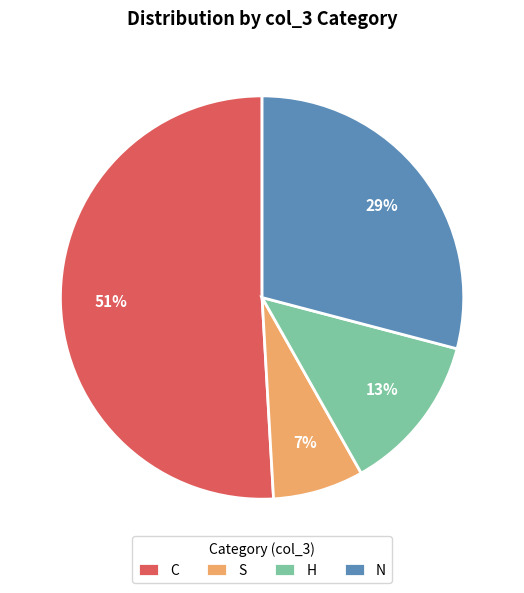

Which has a higher value, H or C?

C